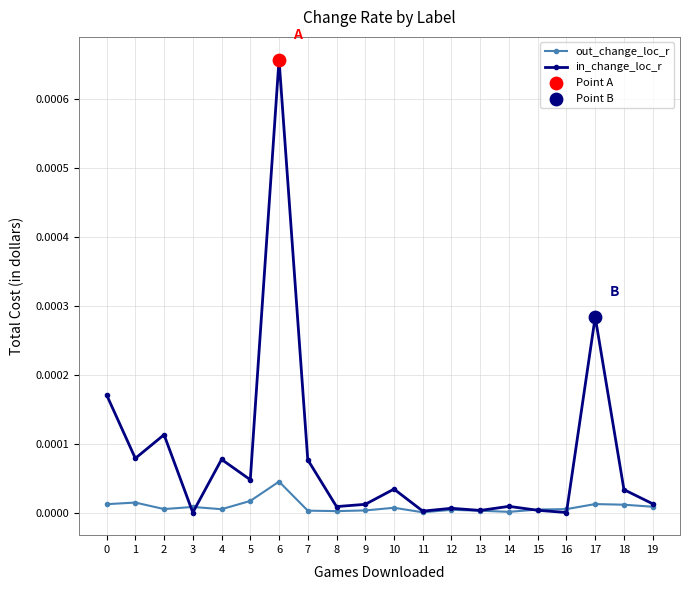

Is the value of in_change_loc_r at 5 greater than the value of out_change_loc_r at 10?

Yes